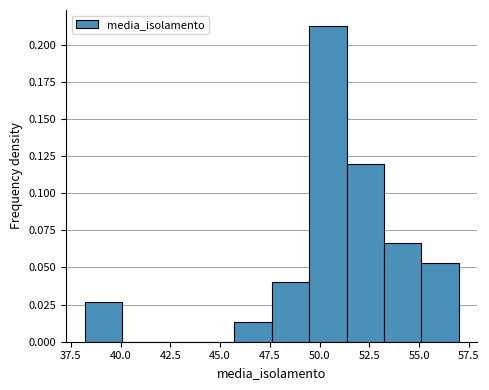

Around what value on the x-axis is the tallest bar? Give the approximate position of its centre, as read against the axis.

50.5